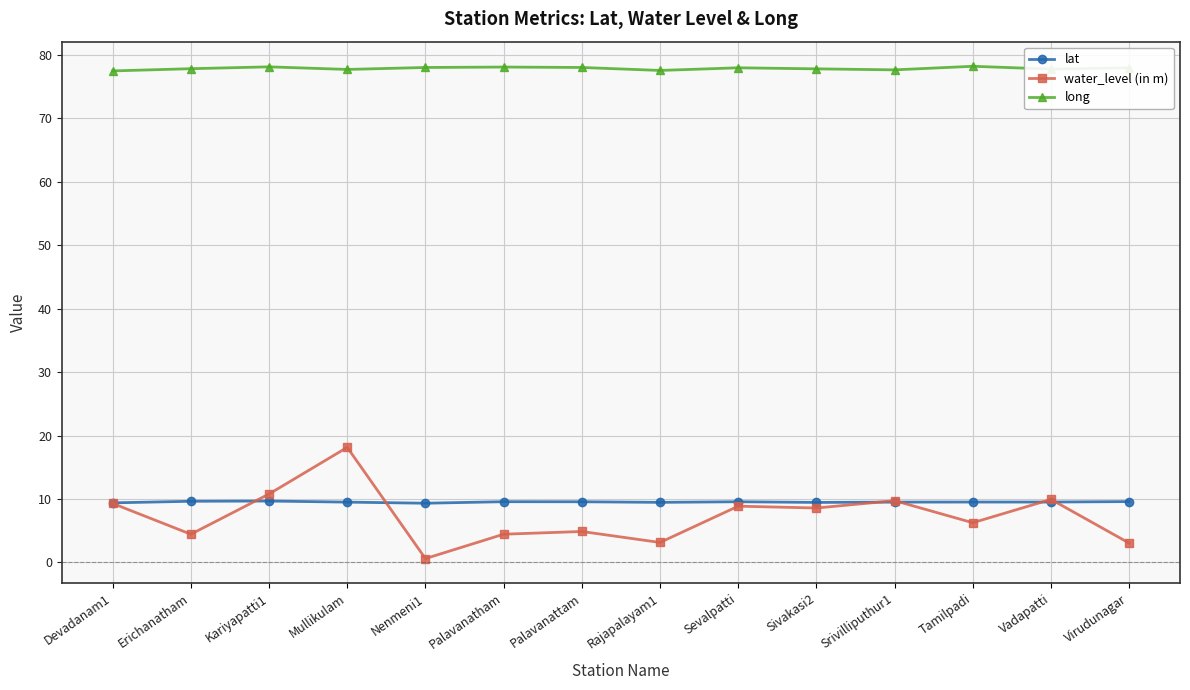

True or false: water_level (in m) has more than 0 interior local peaks.

True